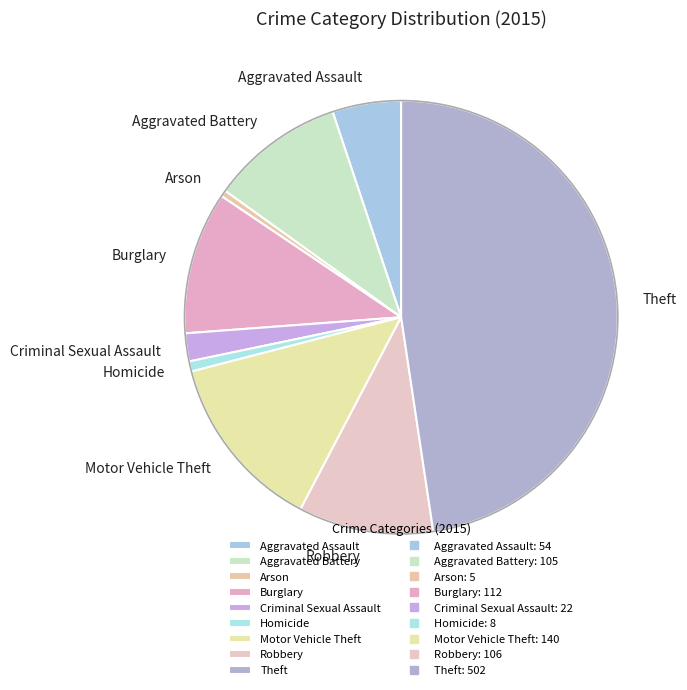

Do Aggravated Battery and Arson together represent more than half of the pie?

No